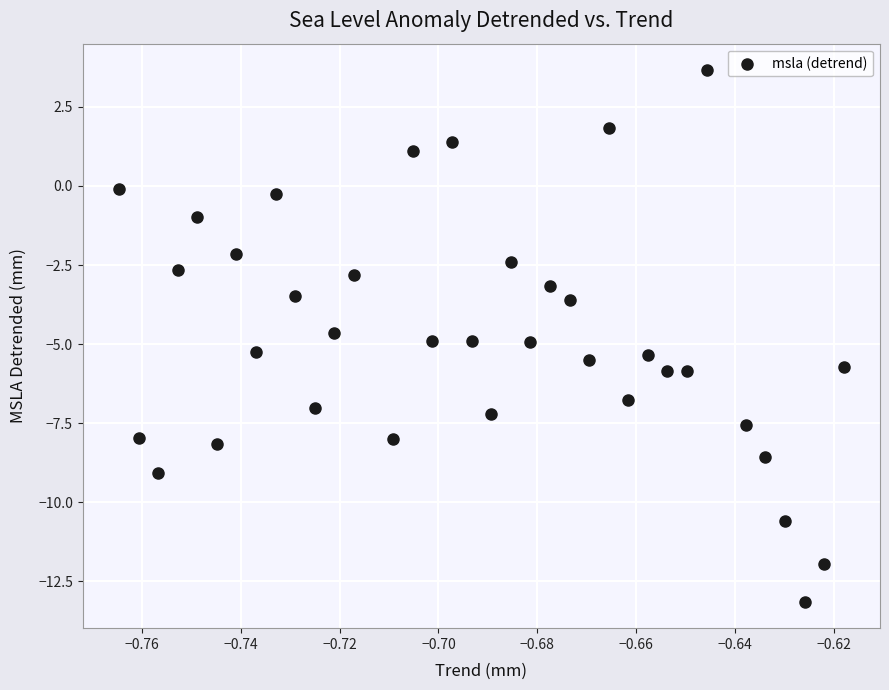

What is the range of Y values (max minus min)?

16.8